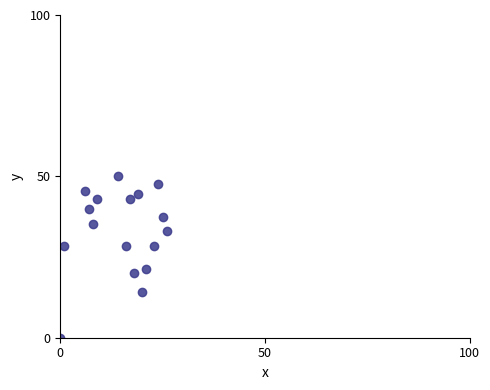

What is the range of Y values (max minus min)?

50.0